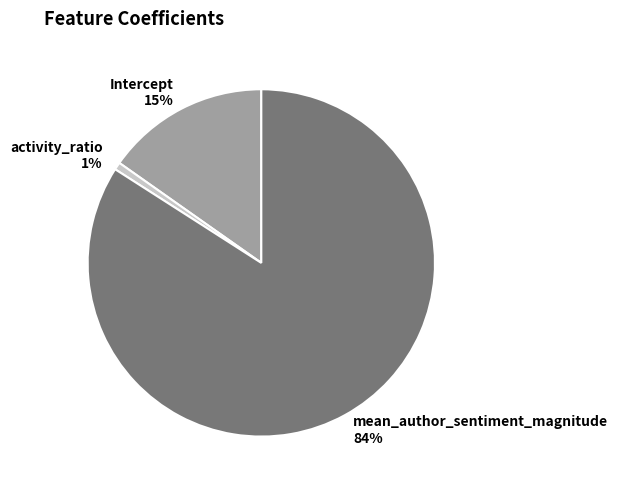

Is the sum of Intercept and mean_author_sentiment_magnitude greater than half?

Yes